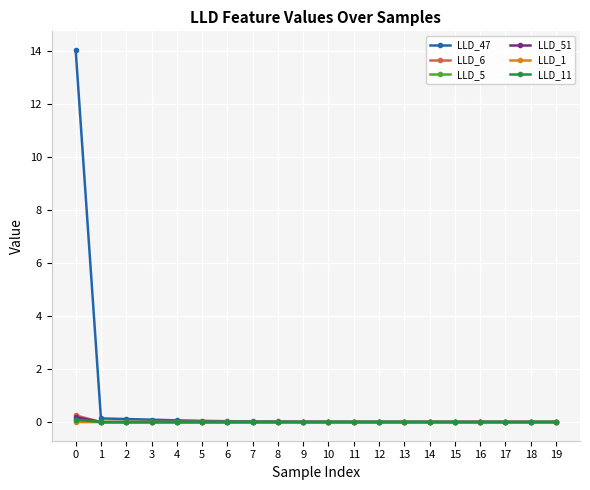

How many categories are shown in the chart?

20